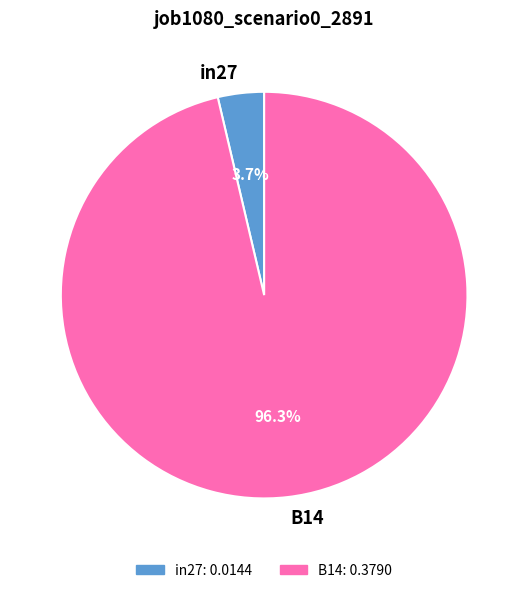

What percentage do in27 and B14 together represent?

100.0%